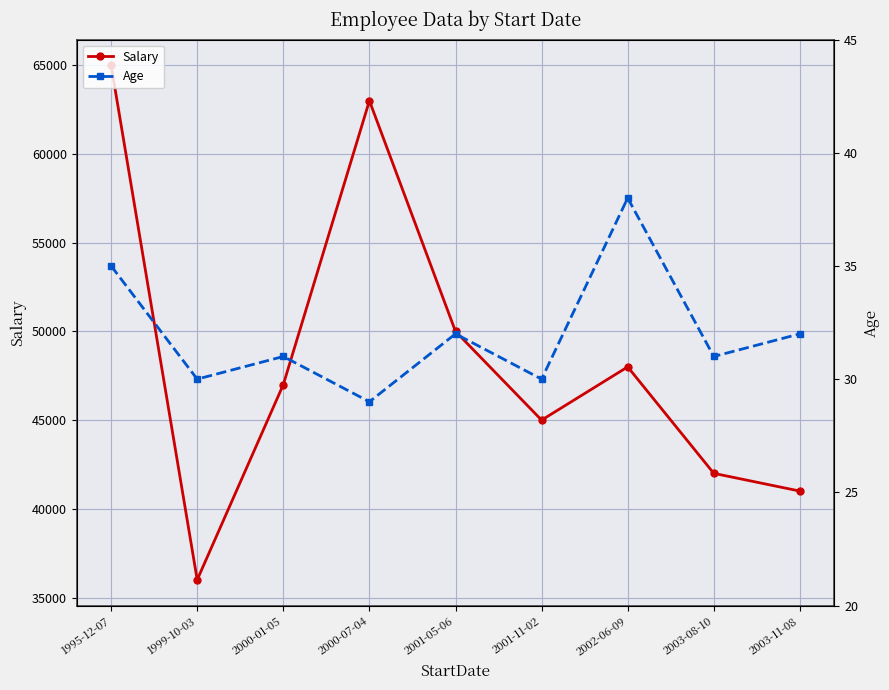

What is the label of the 7th point from the left?

2002-06-09